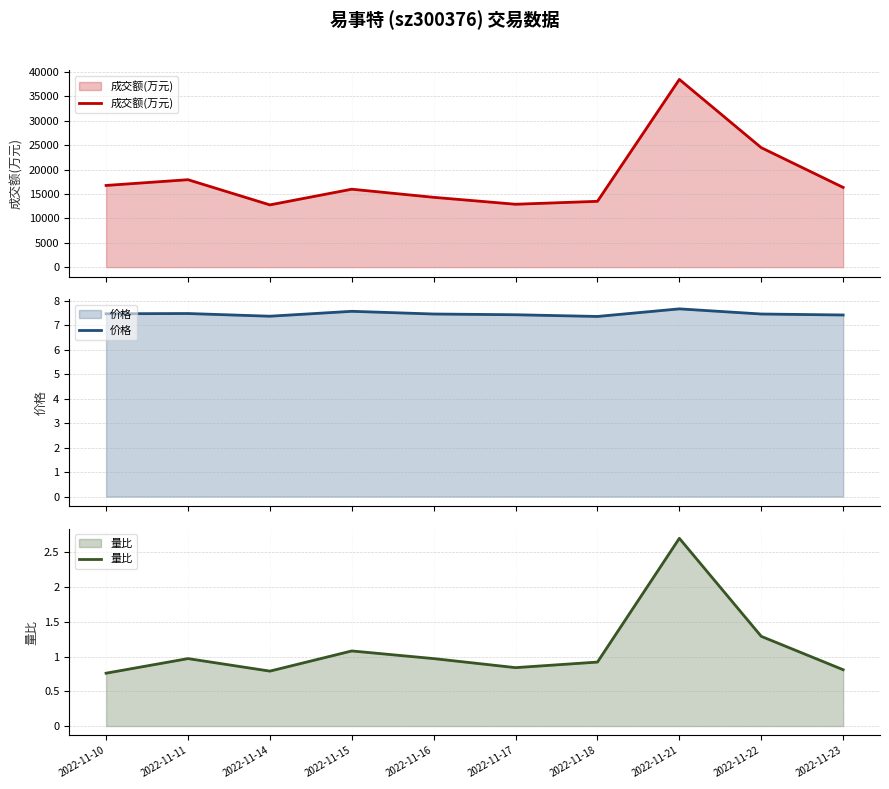

At which label does 价格 reach its minimum?

2022-11-18